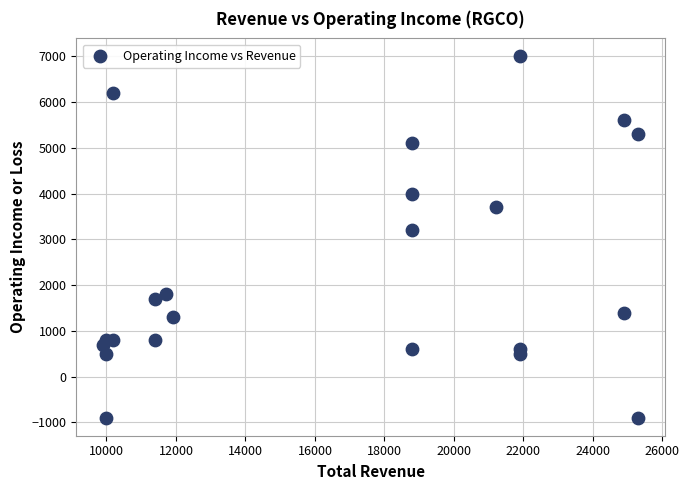

What is the range of Y values (max minus min)?

7900